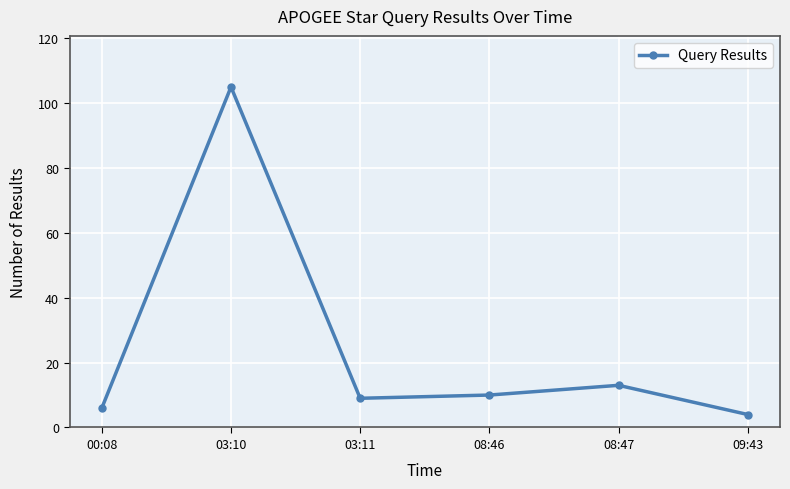

How many interior local peaks (higher than both neighbors) does the data have?

2